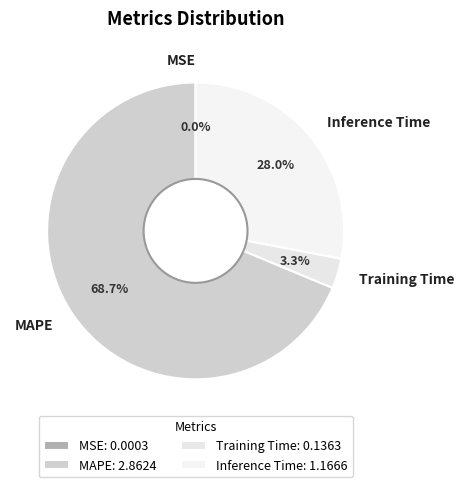

Which has a higher value, Training Time or MAPE?

MAPE